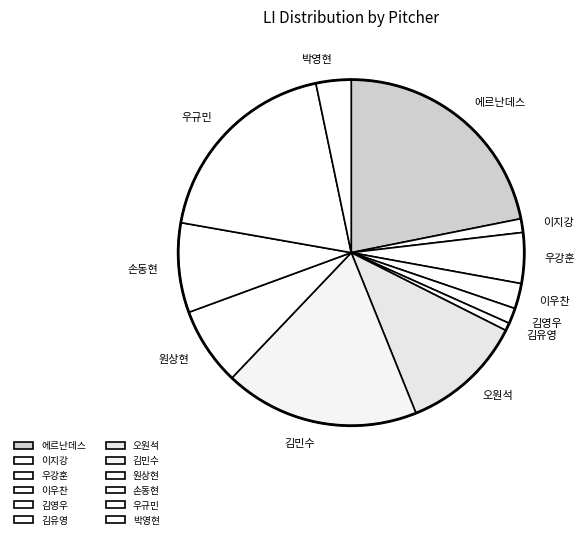

Between 손동현 and 이우찬, which is larger?

손동현